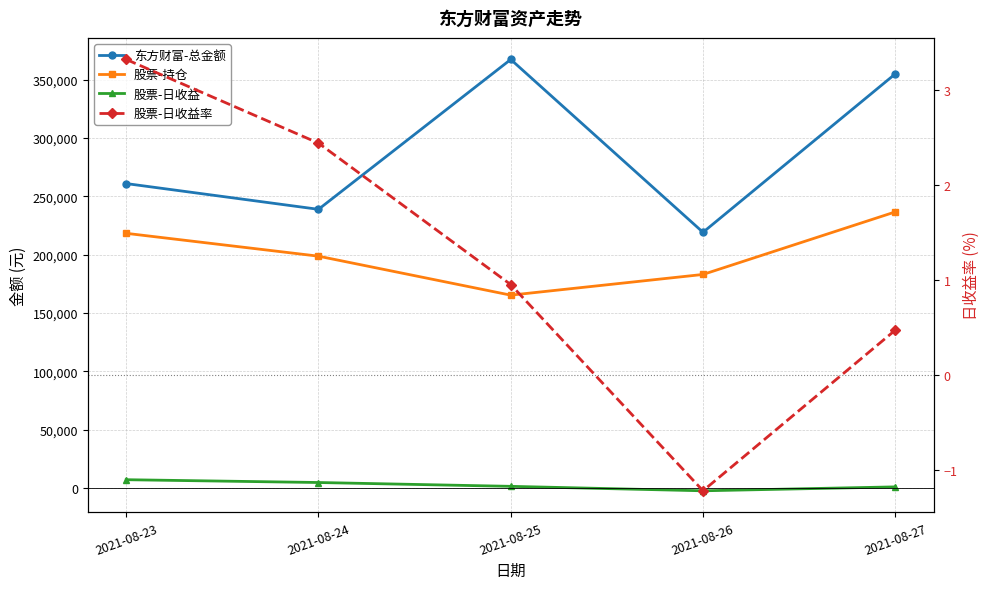

How many distinct data groups are displayed?

4